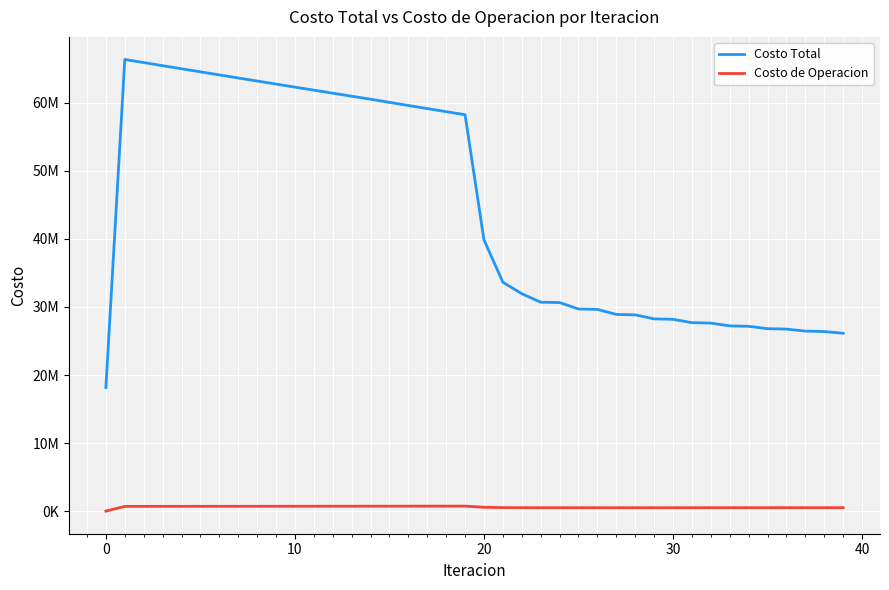

Is this an area chart (filled region under the line)?

No